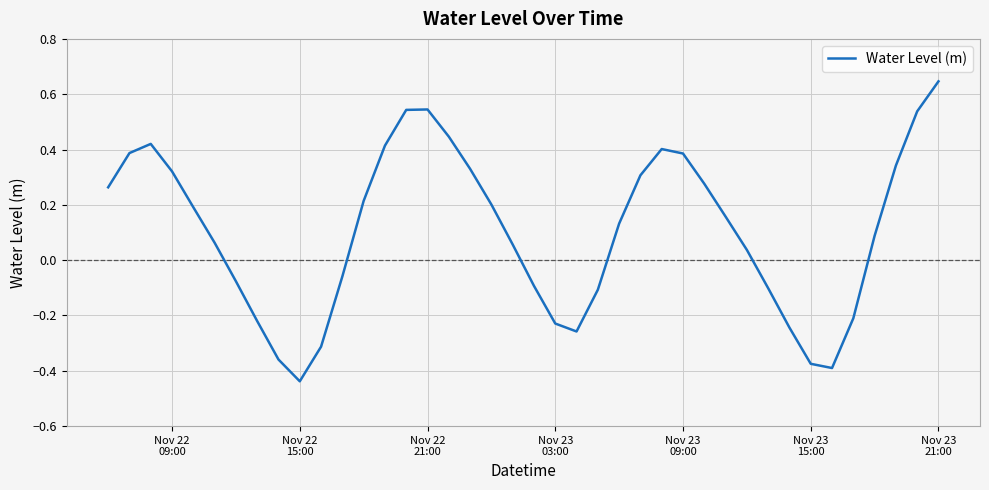

How many values are below zero?

15